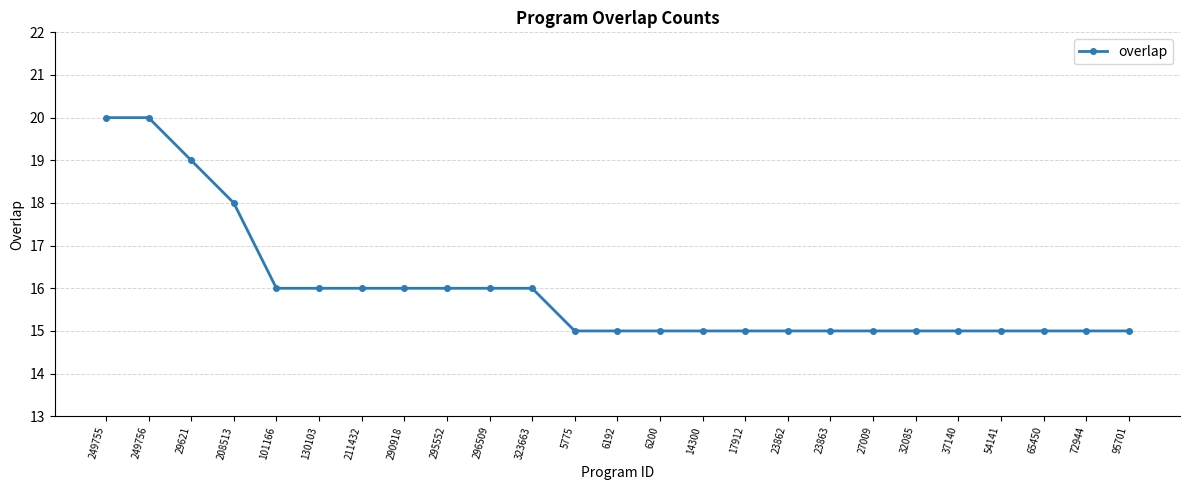

How many lines are shown in the chart?

1